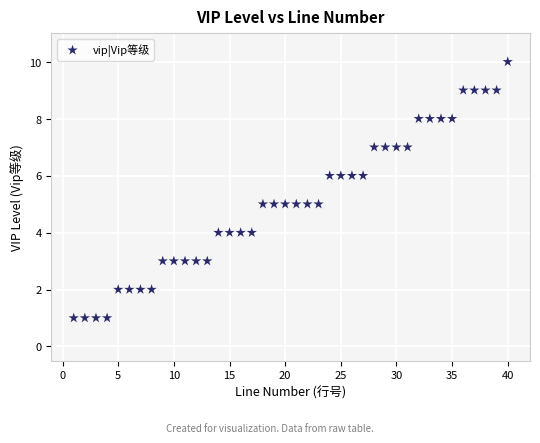

What is the range of X values (max minus min)?

39